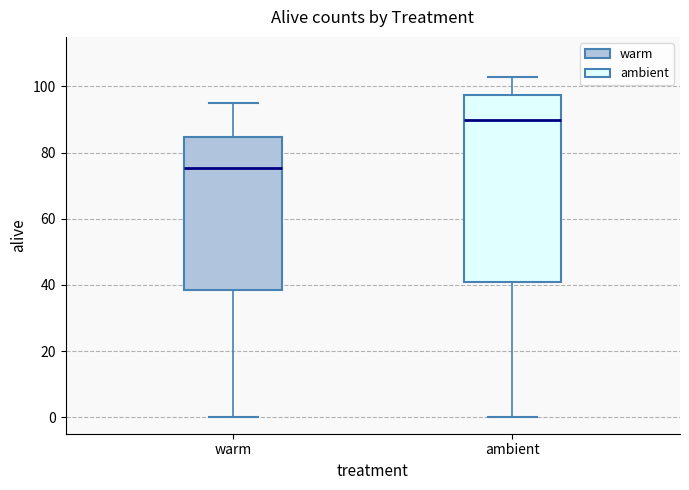

Reading left to right, read every box against the y-axis: the position of its median line, the range the box covers, and the ends of its whiskers. The values are not printed on the chart, so give them approximately, as read against the axis.

warm: median 76, box 38 to 84, whiskers 0 to 96
ambient: median 90, box 40 to 98, whiskers 0 to 104